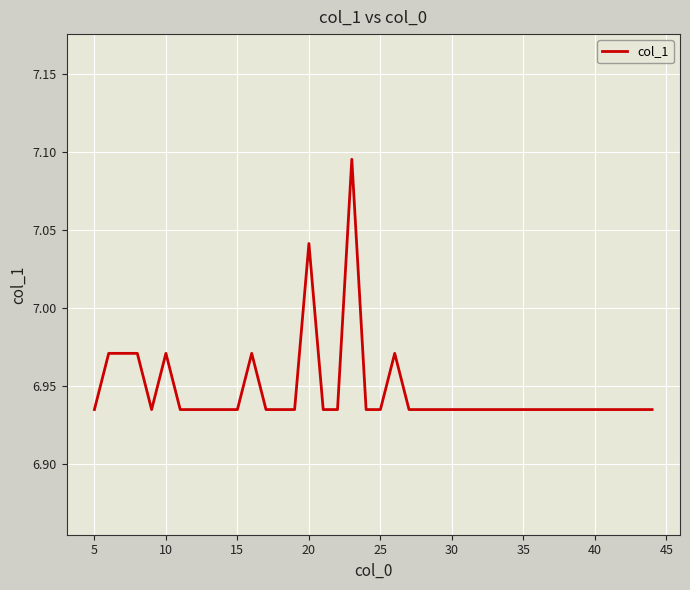

What is the difference between the maximum and second lowest values?

0.2